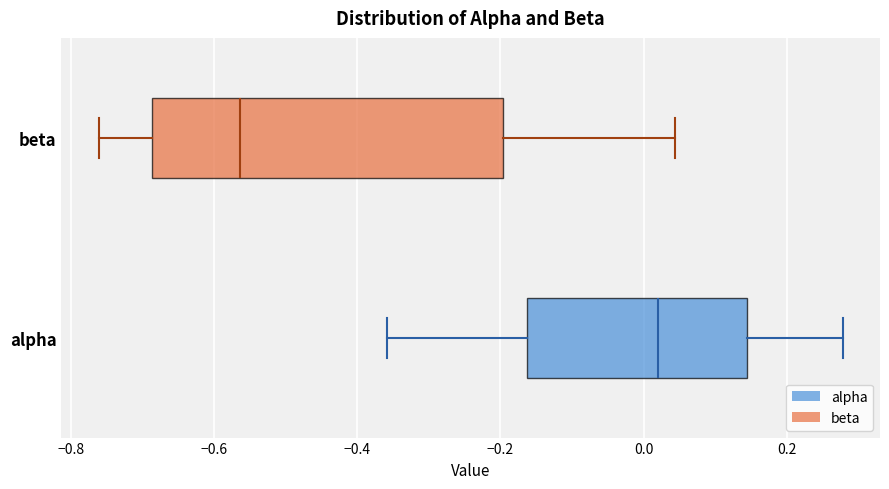

Reading bottom to top, transcribe this box plot: for each box, give where its median line is, the range the box spans, and where its two whiskers end, as read against the x-axis. The values are not printed on the chart, so give them approximately, as read against the axis.

alpha: median 0.02, box -0.16 to 0.14, whiskers -0.36 to 0.28
beta: median -0.56, box -0.68 to -0.20, whiskers -0.76 to 0.04